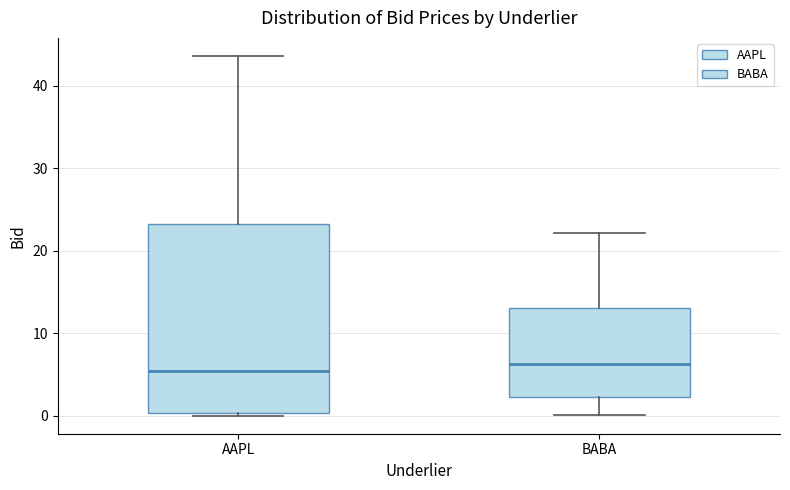

Reading left to right, transcribe this box plot: for each box, give where its median line is, the range the box spans, and where its two whiskers end, as read against the y-axis. The values are not printed on the chart, so give them approximately, as read against the axis.

AAPL: median 5, box 0 to 23, whiskers 0 (just below the box's lower edge) to 44
BABA: median 6, box 2 to 13, whiskers 0 to 22